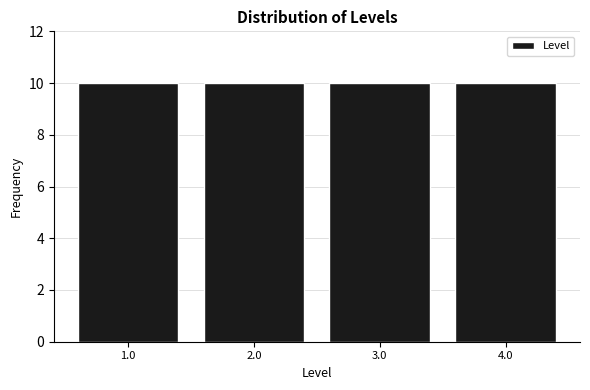

Reading left to right, transcribe this chart: for each bar, give the range it covers on the x-axis and its height. The values are not printed on the chart, so give them approximately, as read against the axis.

0.5 to 1.5: 10
1.5 to 2.5: 10
2.5 to 3.5: 10
3.5 to 4.5: 10